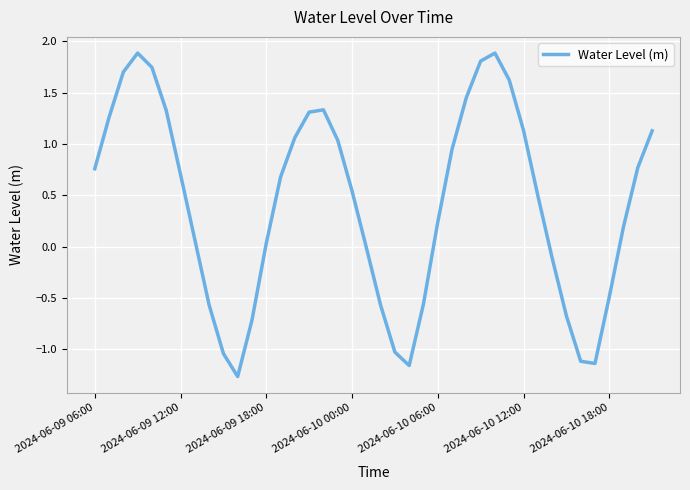

What is the minimum value shown in the chart?

-1.3